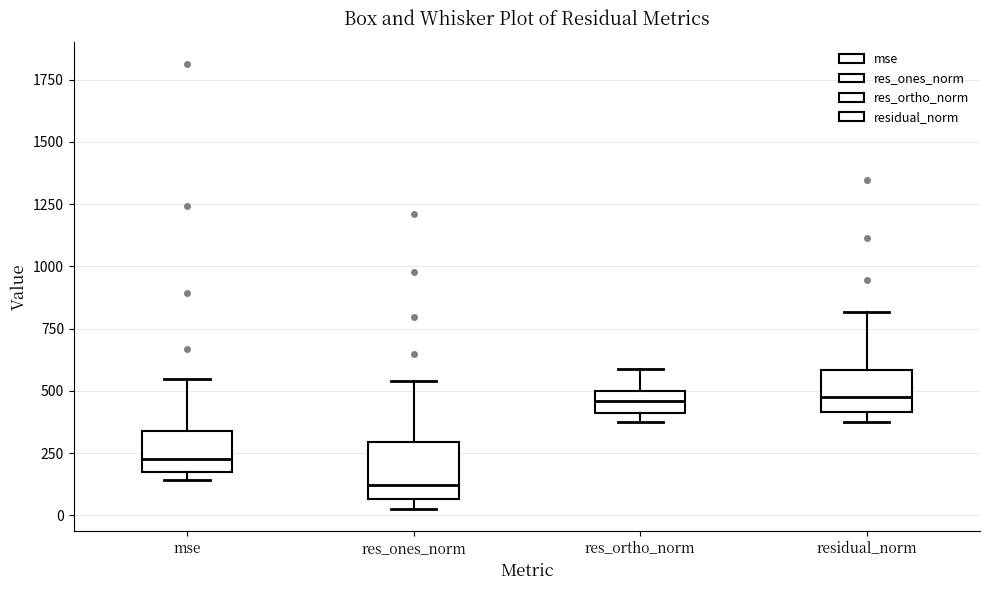

Where does the upper whisker of the box for res_ortho_norm end on the y-axis? The values are not printed on the chart, so give them approximately, as read against the axis.

600